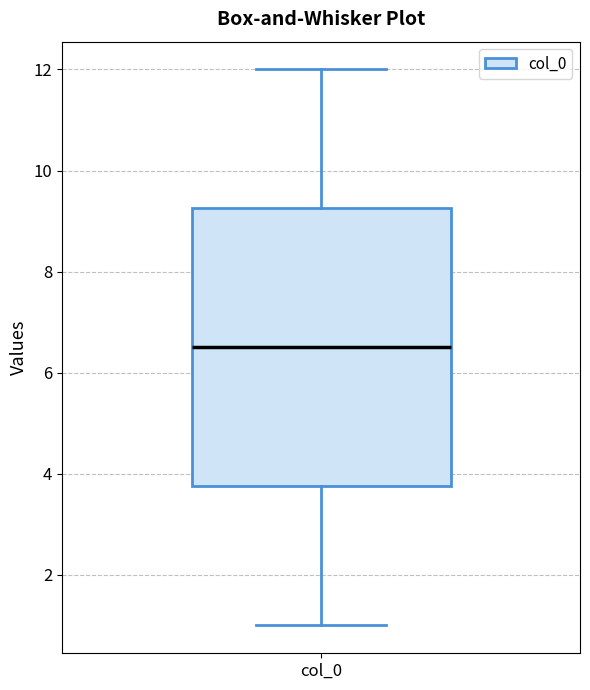

Where is the upper edge of the box for col_0 on the y-axis? The values are not printed on the chart, so give them approximately, as read against the axis.

9.2